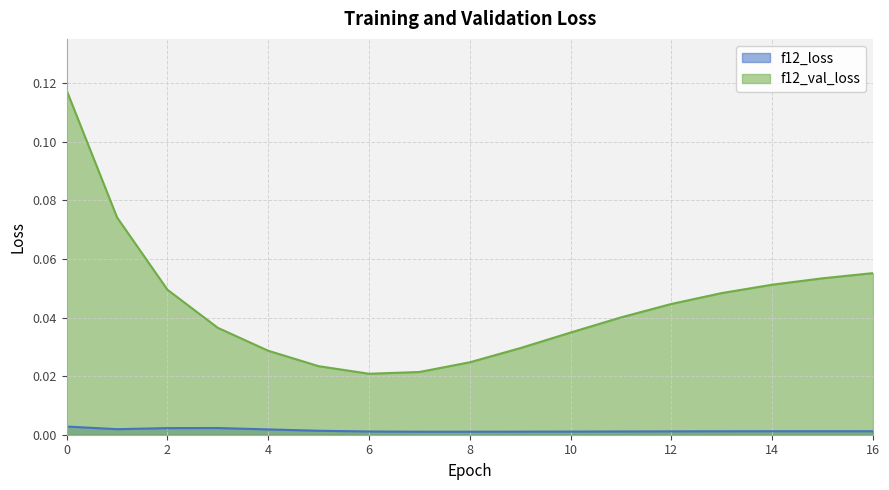

Reading right to left, list all the values displayed in this chart.

f12_loss: 0.0	0.0	0.0	0.0	0.0	0.0	0.0	0.0	0.0	0.0	0.0	0.0	0.0	0.0	0.0	0.0	0.0
f12_val_loss: 0.1	0.1	0.1	0.0	0.0	0.0	0.0	0.0	0.0	0.0	0.0	0.0	0.0	0.0	0.0	0.1	0.1